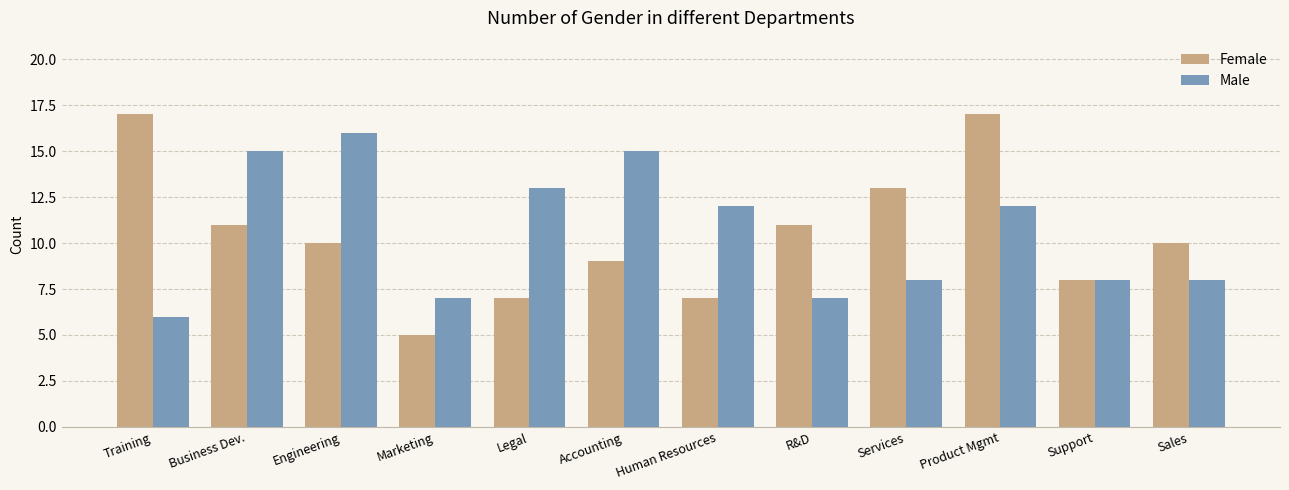

What is the sum of all Female values?

125